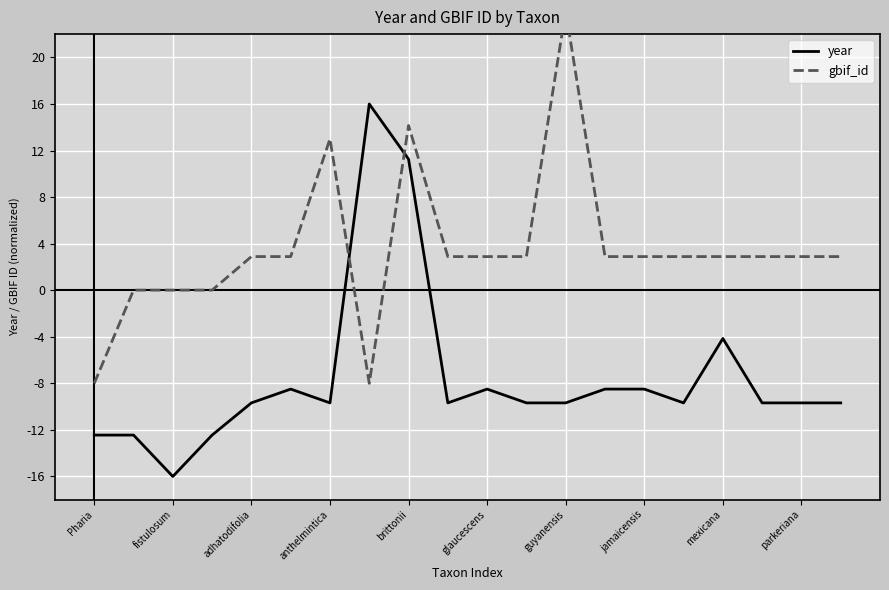

Rank the series by their maximum value, from highest to lowest.

gbif_id, year